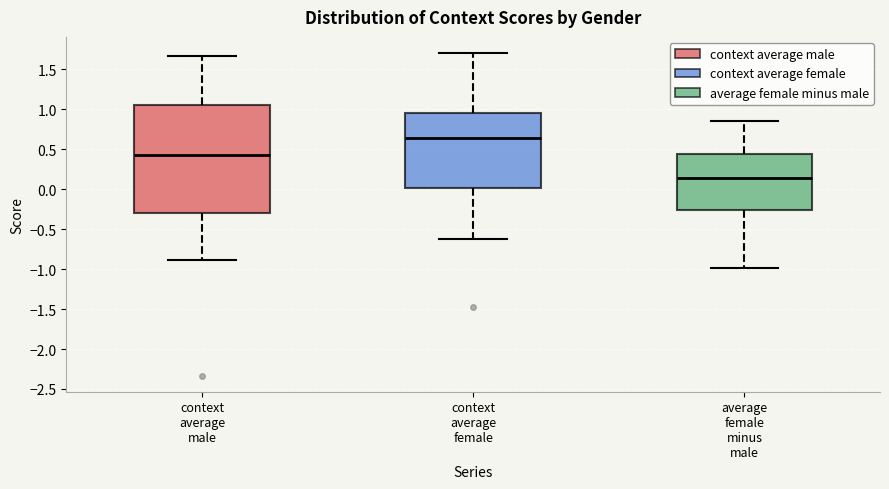

Reading left to right, read every box against the y-axis: the position of its median line, the range the box covers, and the ends of its whiskers. The values are not printed on the chart, so give them approximately, as read against the axis.

context average male: median 0.45, box -0.30 to 1.05, whiskers -0.90 to 1.65
context average female: median 0.65, box 0.00 to 0.95, whiskers -0.60 to 1.70
average female minus male: median 0.15, box -0.25 to 0.45, whiskers -1.00 to 0.85